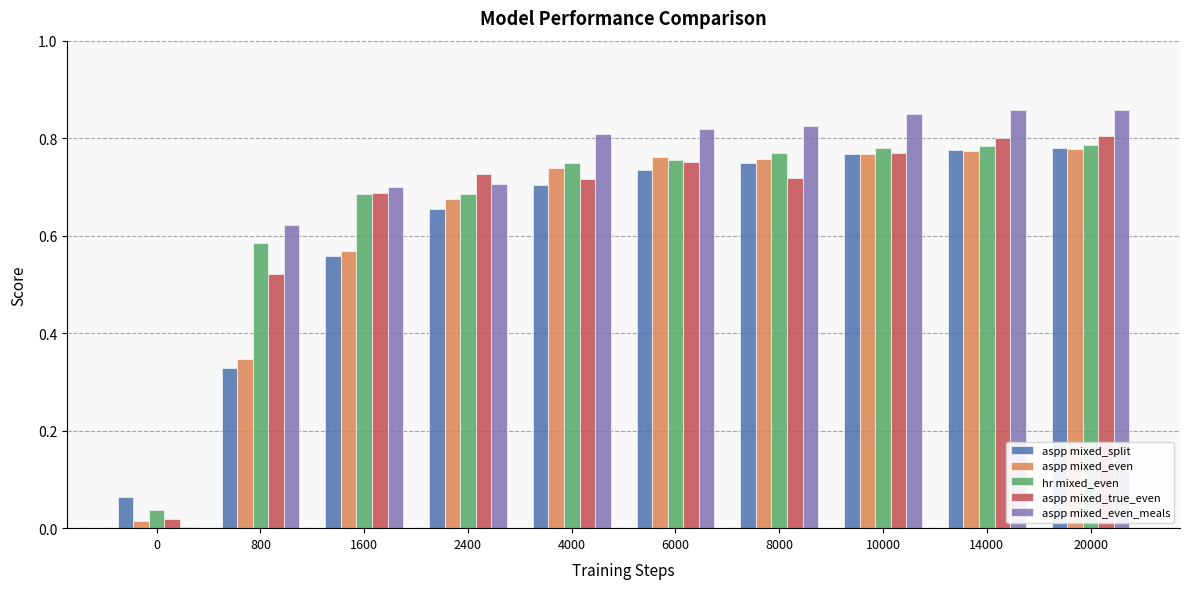

What are all the series names shown in the legend?

aspp mixed_split, aspp mixed_even, hr mixed_even, aspp mixed_true_even, aspp mixed_even_meals